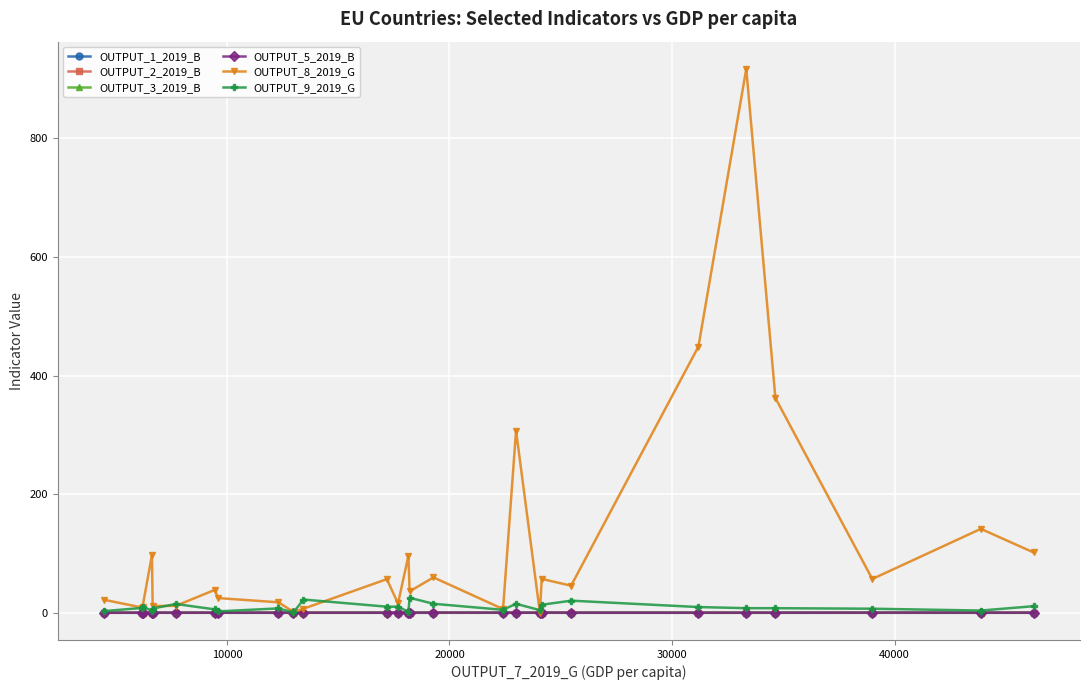

Which series has the largest total across all categories?

OUTPUT_8_2019_G